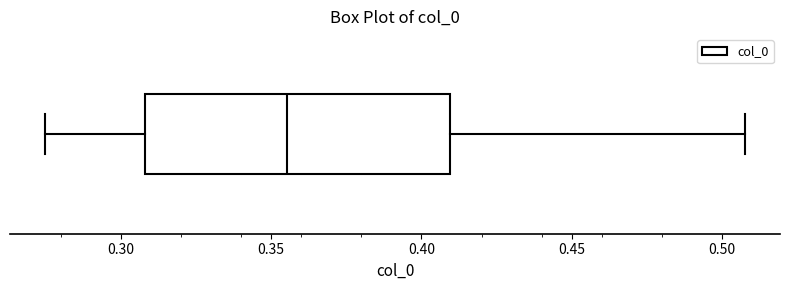

Where does the median line of the box sit on the x-axis? The values are not printed on the chart, so give them approximately, as read against the axis.

0.355